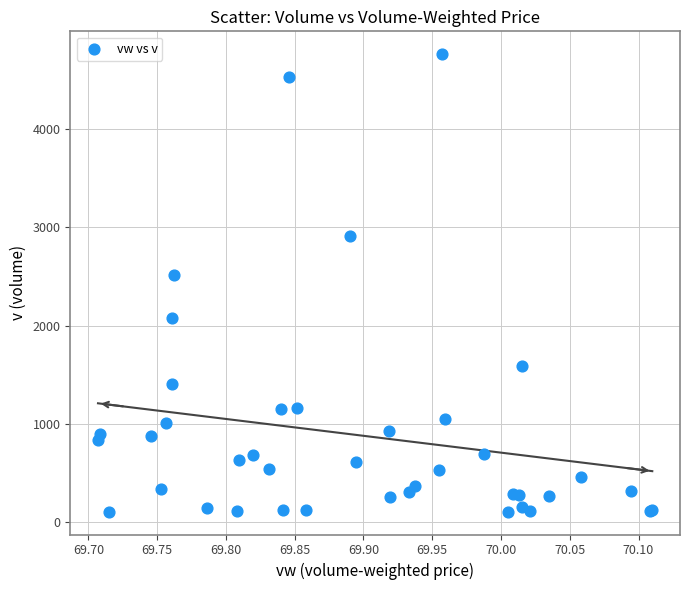

What Y value in the scatter plot is closest to 2435?

2515